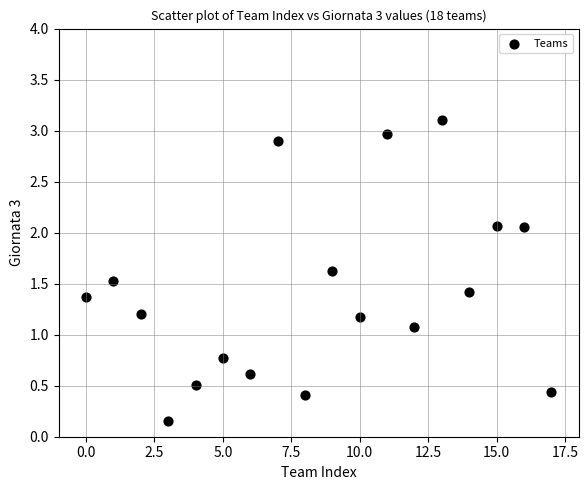

What is the range of Y values (max minus min)?

3.0